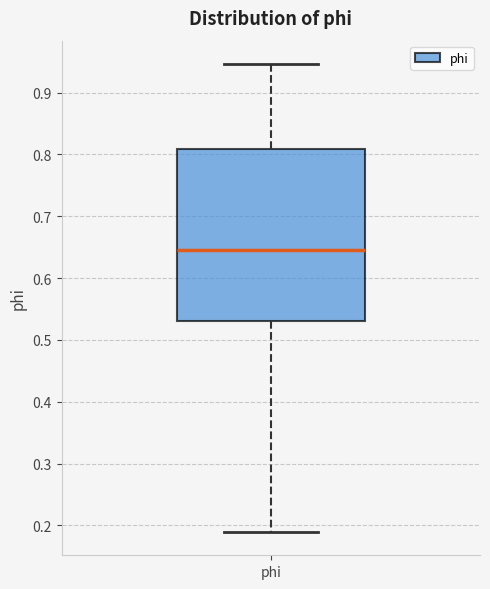

Where is the lower edge of the box for phi on the y-axis? The values are not printed on the chart, so give them approximately, as read against the axis.

0.53